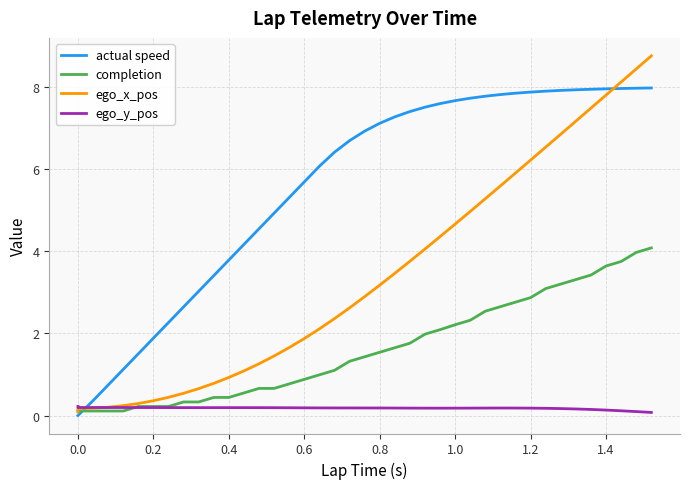

True or false: actual speed and ego_y_pos cross at least once.

True